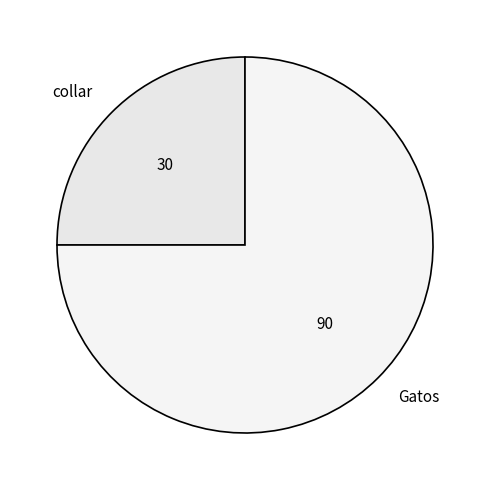

Combined, do collar and Gatos account for over 50%?

Yes